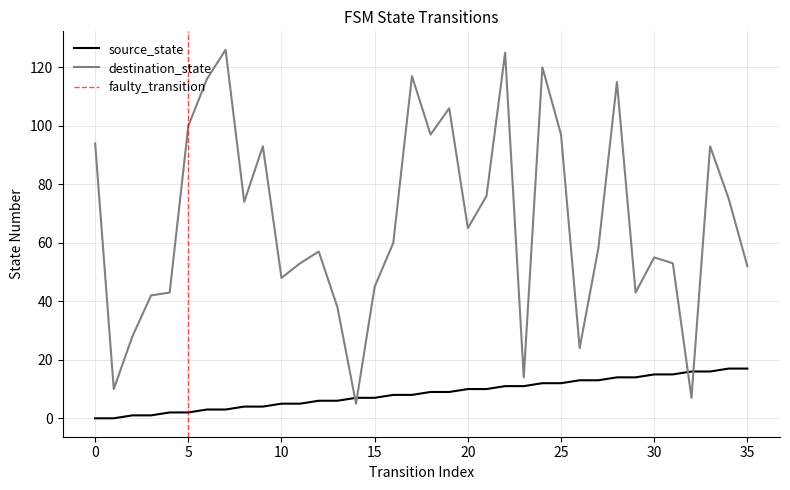

What is the total value across all series at 0?

94